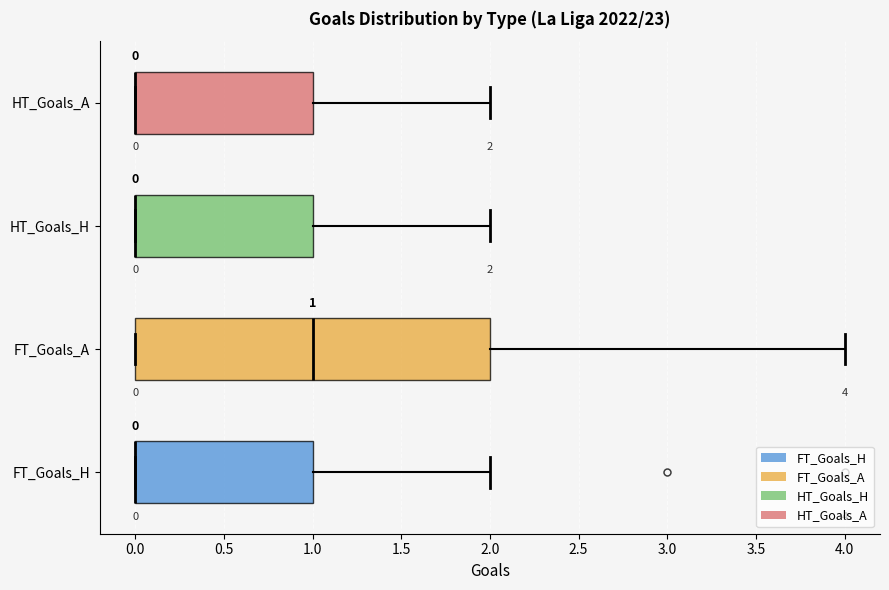

Comparing the boxes themselves (not the whiskers), which one is the widest?

FT_Goals_A